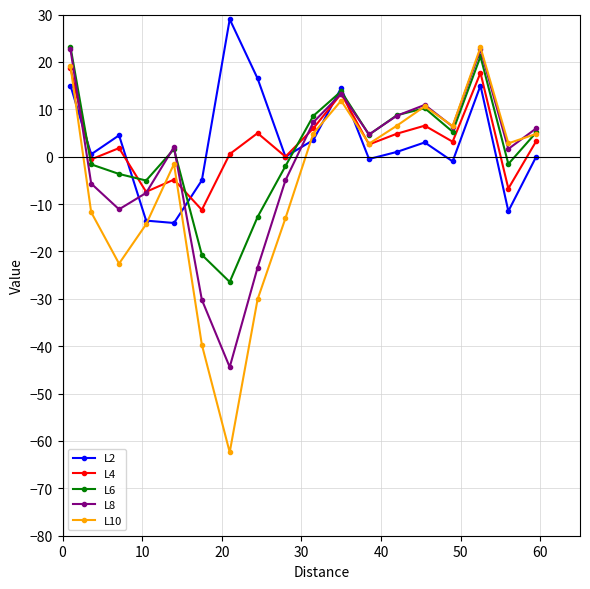

How many distinct data groups are displayed?

5